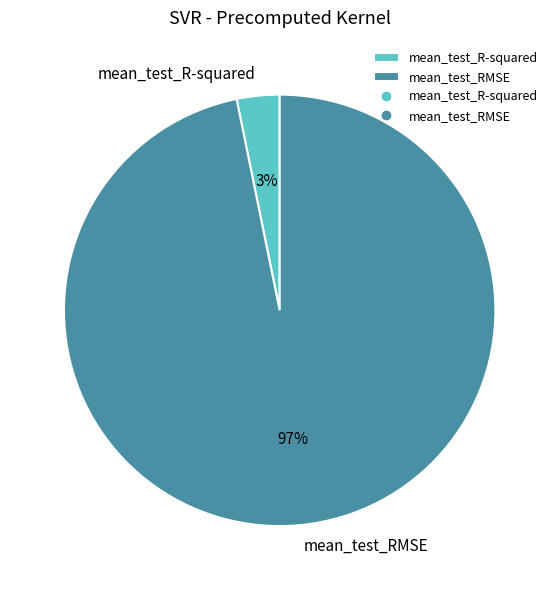

Is there a majority slice in this chart?

Yes